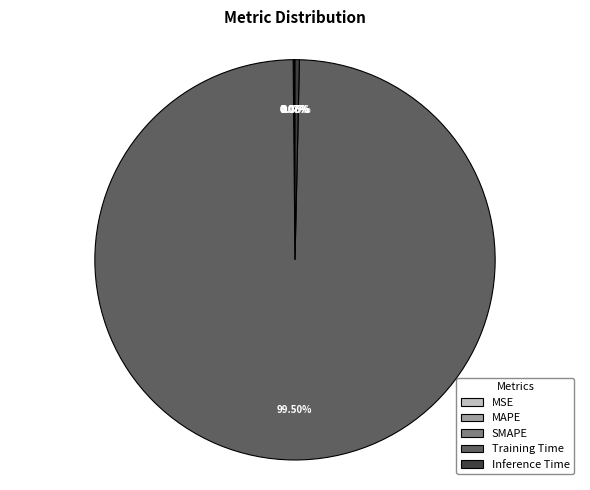

What is the largest slice in the pie chart?

Training Time